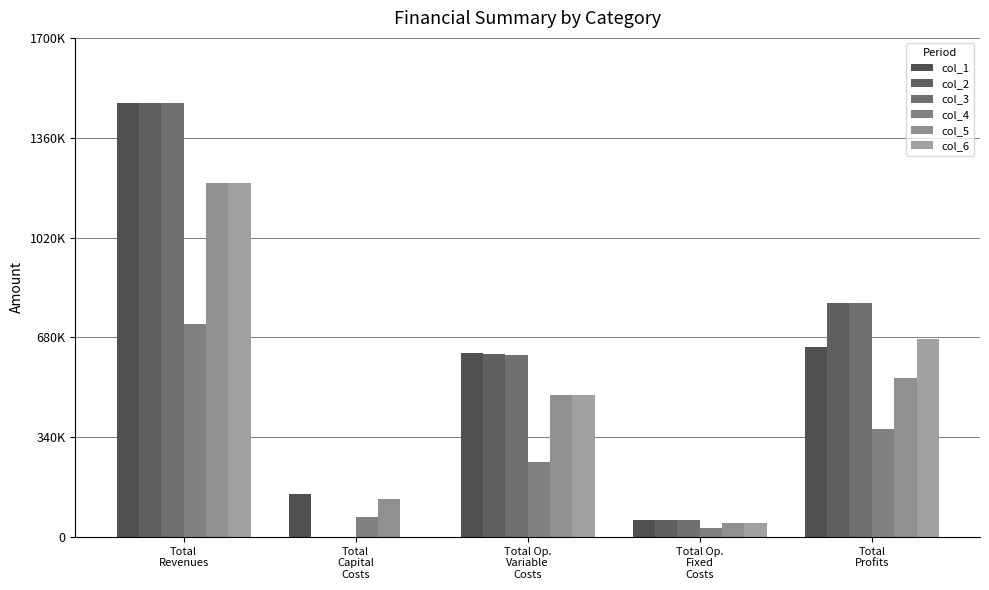

The value of col_3 at Total Op.
Variable
Costs is 621455.1. True or false?

True